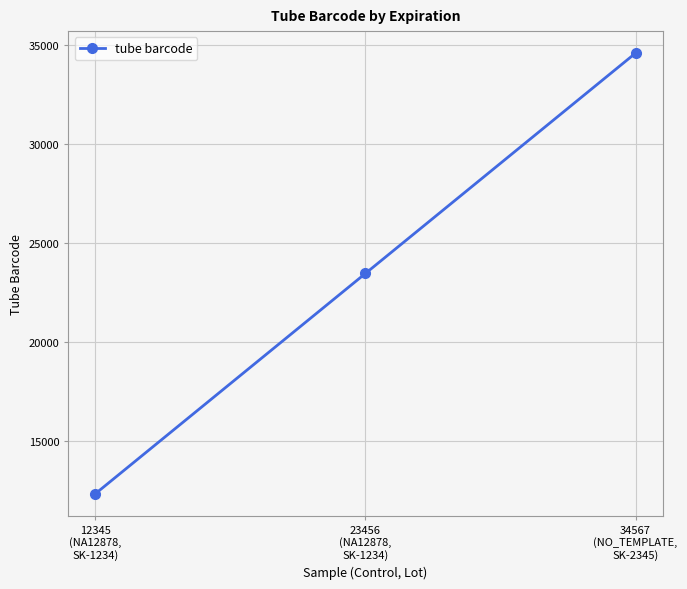

What is the difference between the maximum and minimum values?

22222